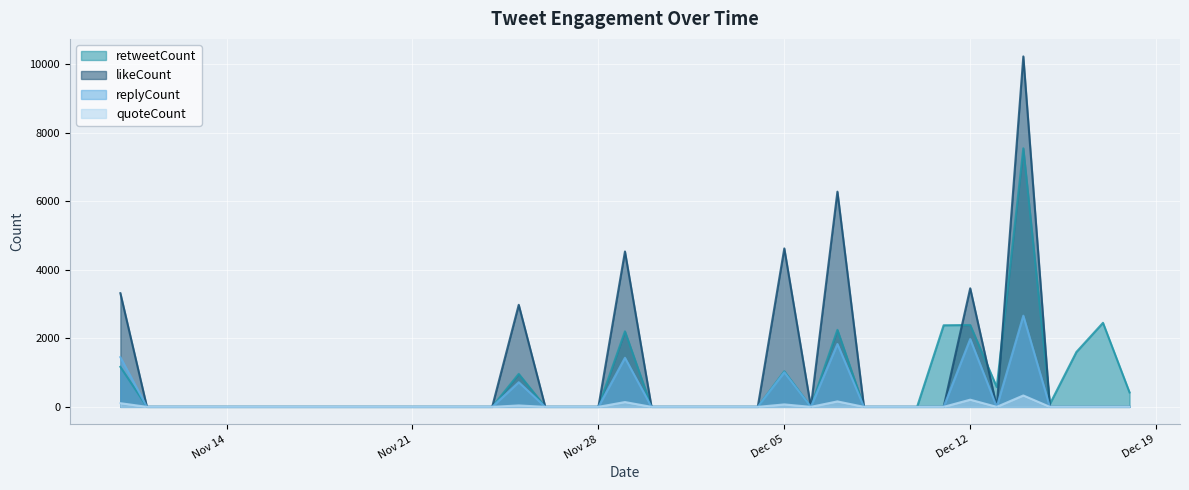

How many interior local valleys does the retweetCount series have?

14